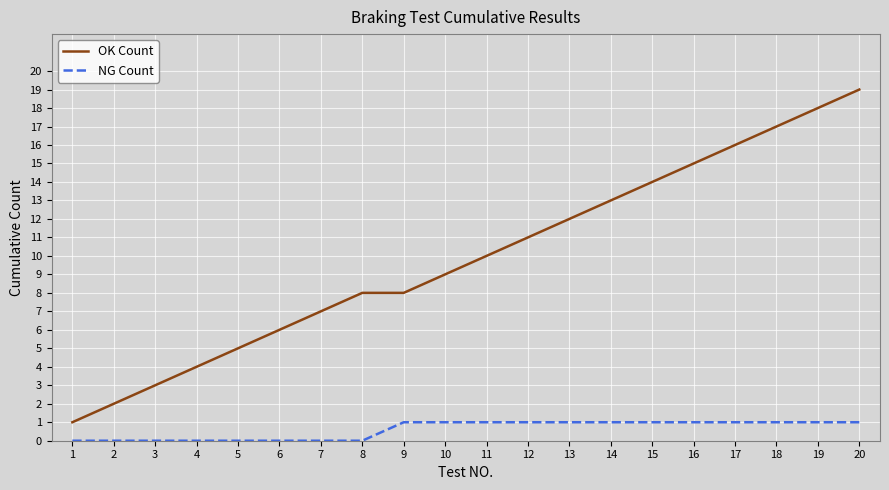

Rank the series at 8 from lowest to highest value.

NG Count, OK Count